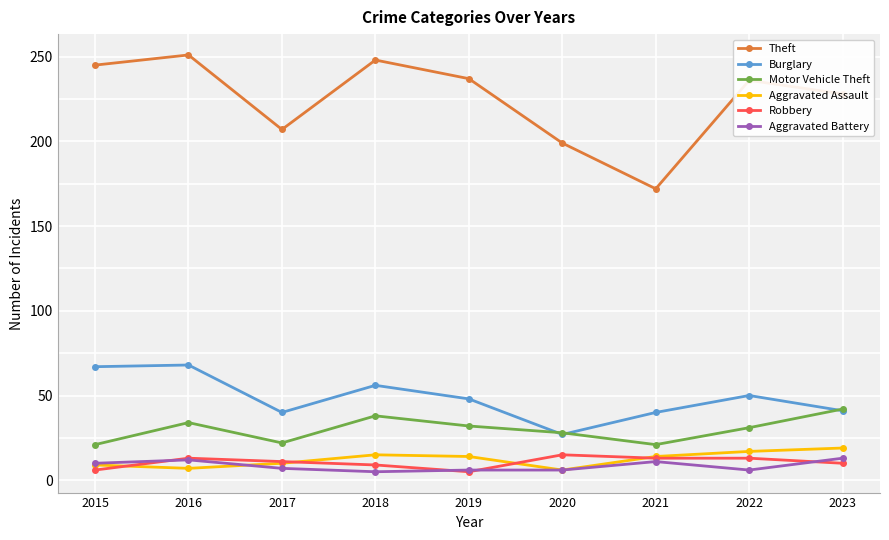

What are all the series names shown in the legend?

Theft, Burglary, Motor Vehicle Theft, Aggravated Assault, Robbery, Aggravated Battery